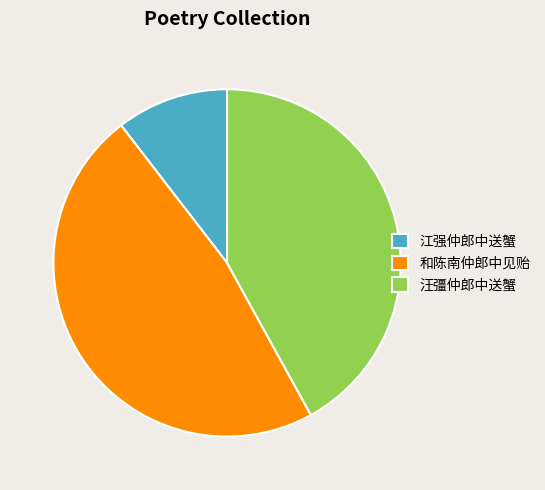

Count the number of slices in the pie.

3